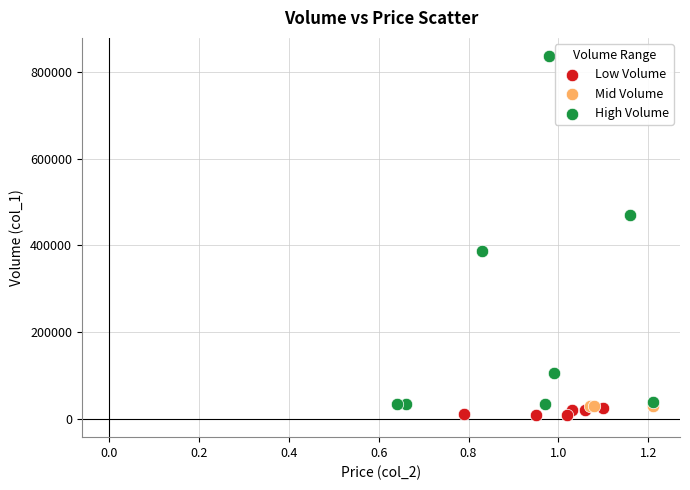

Which series reaches the minimum Y coordinate?

Low Volume